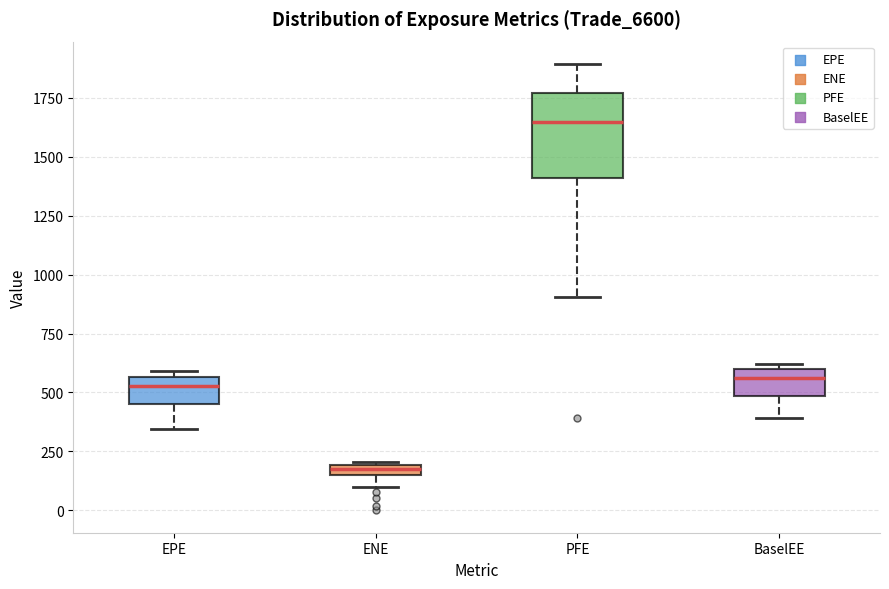

Comparing the boxes themselves (not the whiskers), which one is the tallest?

PFE